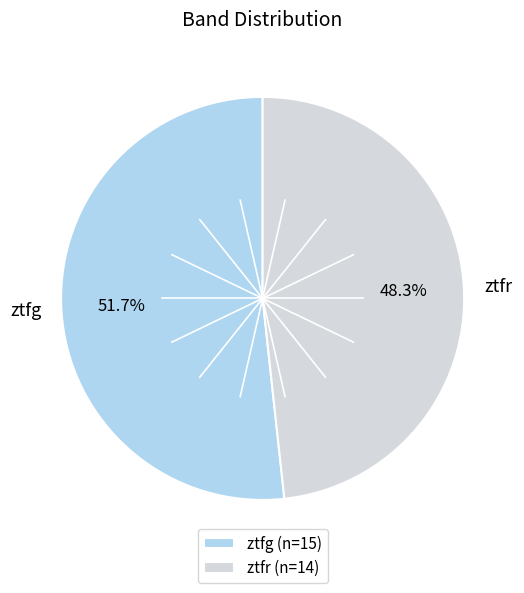

Does ztfg account for over 50% of the chart?

Yes